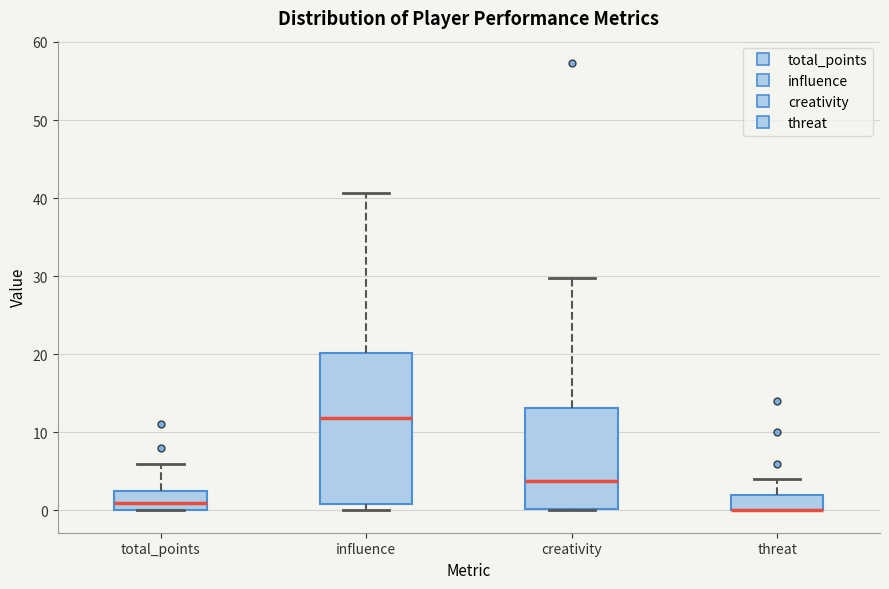

Comparing the boxes themselves (not the whiskers), which one is the tallest?

influence